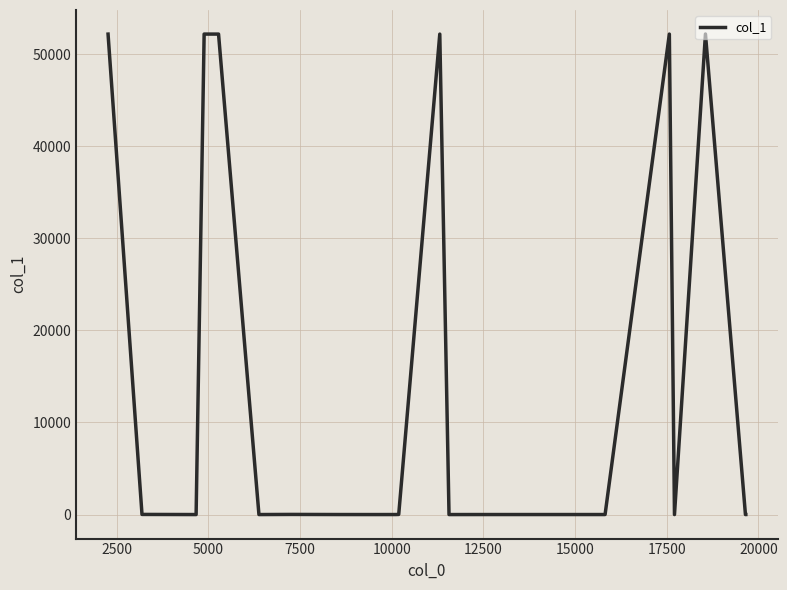

What is the maximum value shown in the chart?

52185